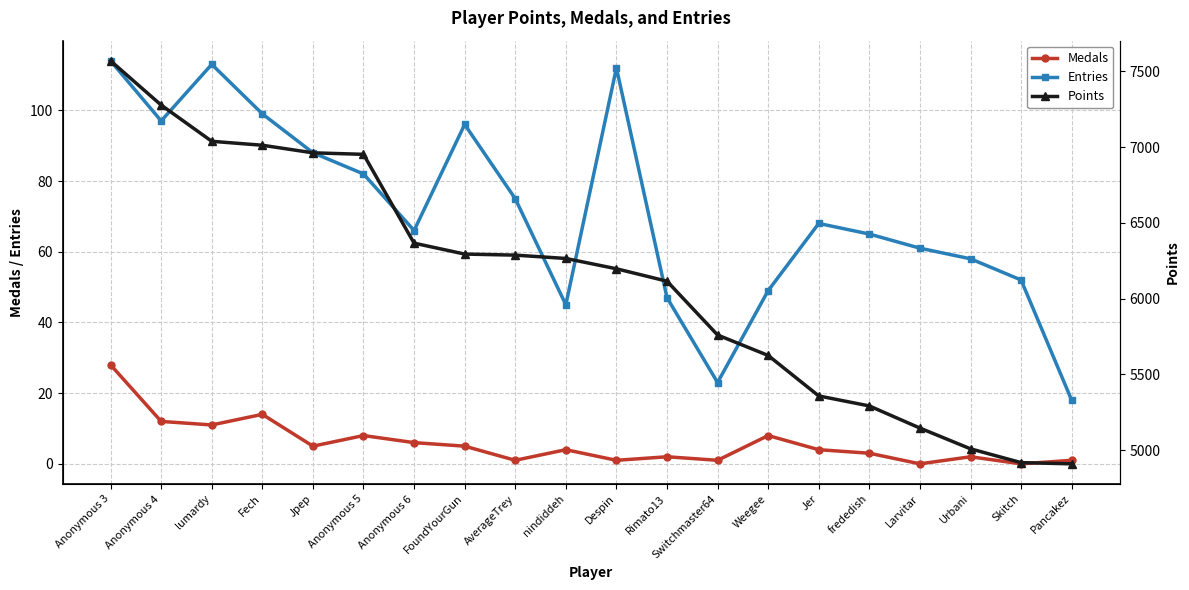

How many interior local valleys does the Medals series have?

7